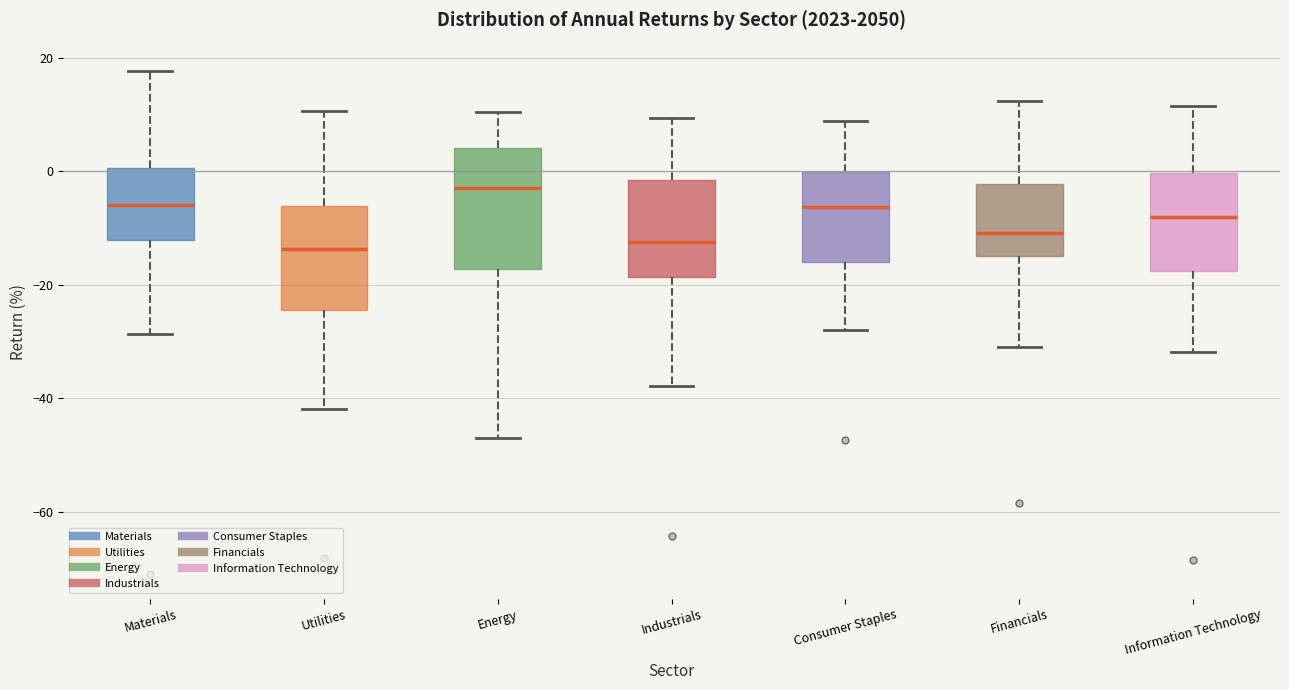

Reading left to right, transcribe this box plot: for each box, give where its median line is, the range the box spans, and where its two whiskers end, as read against the y-axis. The values are not printed on the chart, so give them approximately, as read against the axis.

Materials: median -6, box -12 to 0, whiskers -28 to 18
Utilities: median -14, box -24 to -6, whiskers -42 to 10
Energy: median -2, box -18 to 4, whiskers -48 to 10
Industrials: median -12, box -18 to -2, whiskers -38 to 10
Consumer Staples: median -6, box -16 to 0, whiskers -28 to 8
Financials: median -10, box -16 to -2, whiskers -30 to 12
Information Technology: median -8, box -18 to 0, whiskers -32 to 12